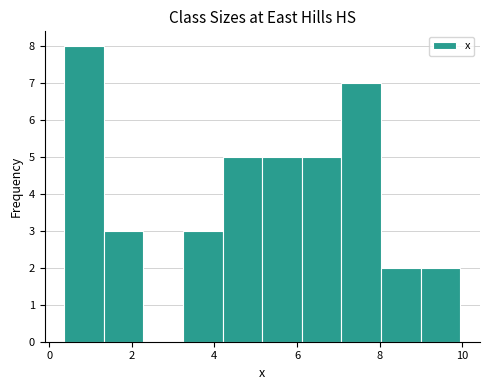

Reading left to right, list every bar in this chart as the range it spans on the x-axis followed by its height. Neither the bar edges nor the heights are printed on the chart, so give them approximately, as read against the axes.

0.4 to 1.4: 8
1.4 to 2.2: 3
2.2 to 3.2: 0
3.2 to 4.2: 3
4.2 to 5.2: 5
5.2 to 6.2: 5
6.2 to 7.0: 5
7.0 to 8.0: 7
8.0 to 9.0: 2
9.0 to 10.0: 2